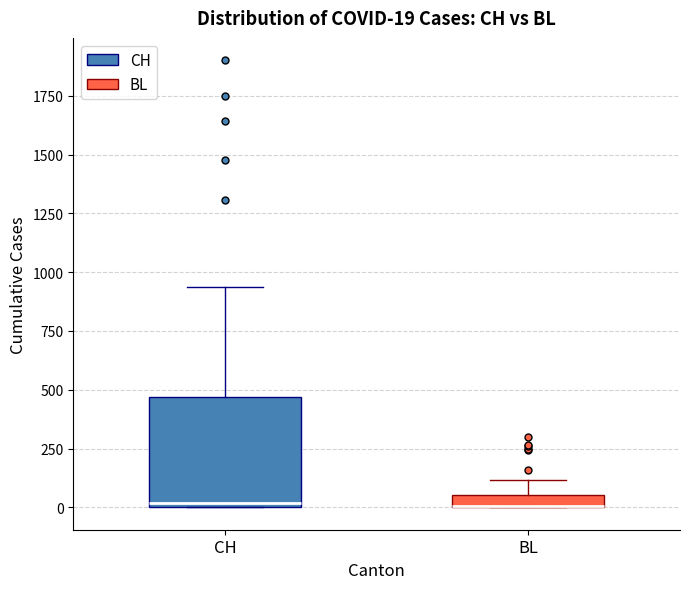

Which box is the tallest, from its lower edge to its upper edge?

CH